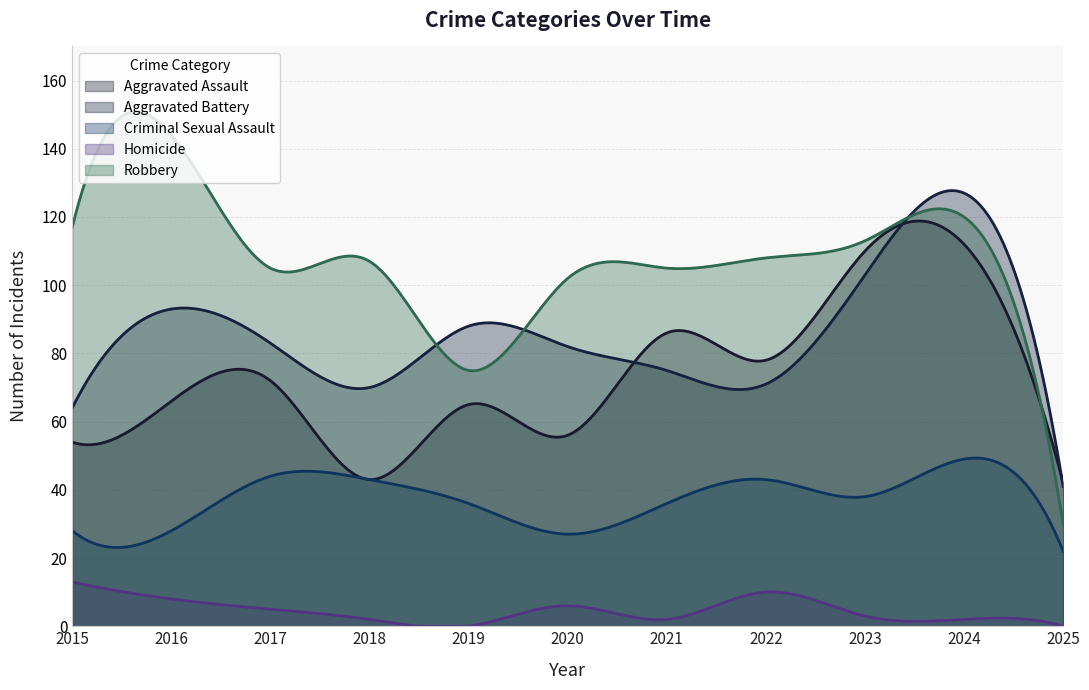

How many interior local valleys does the Aggravated Battery series have?

2